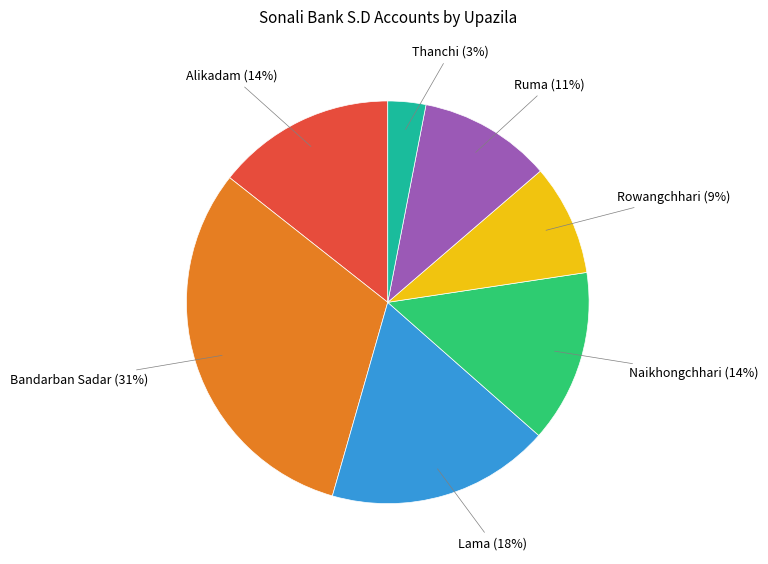

To the nearest percent, what is the difference between the Rowangchhari and Alikadam slice percentages?

5%